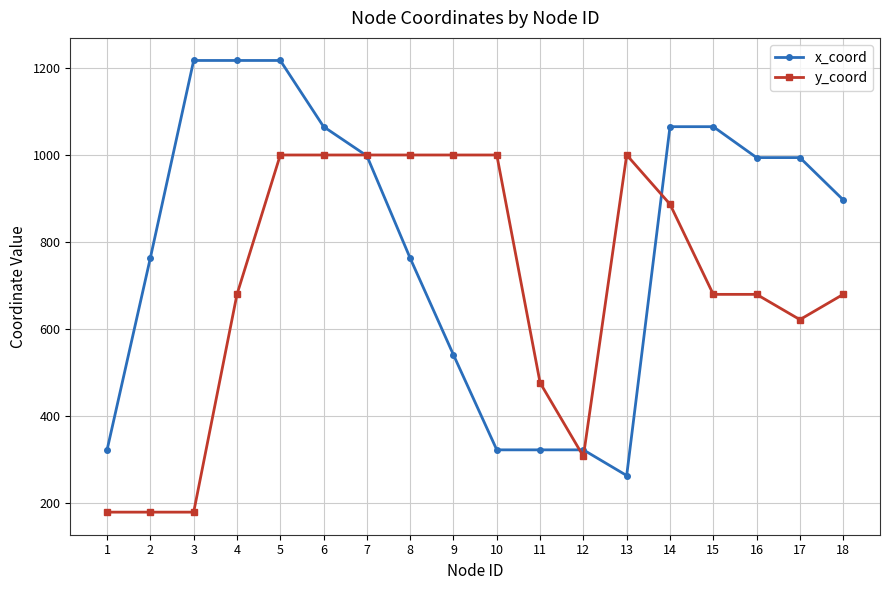

Count the number of data series in this chart.

2